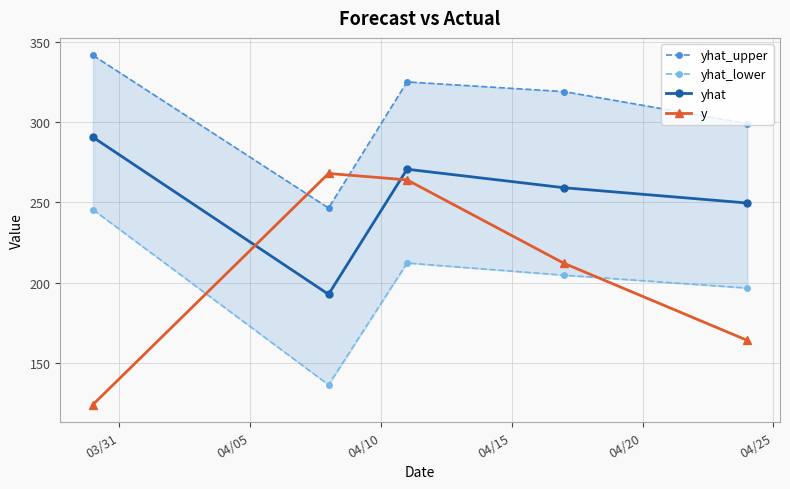

What is the difference between the maximum and minimum values in the y series?

144.0